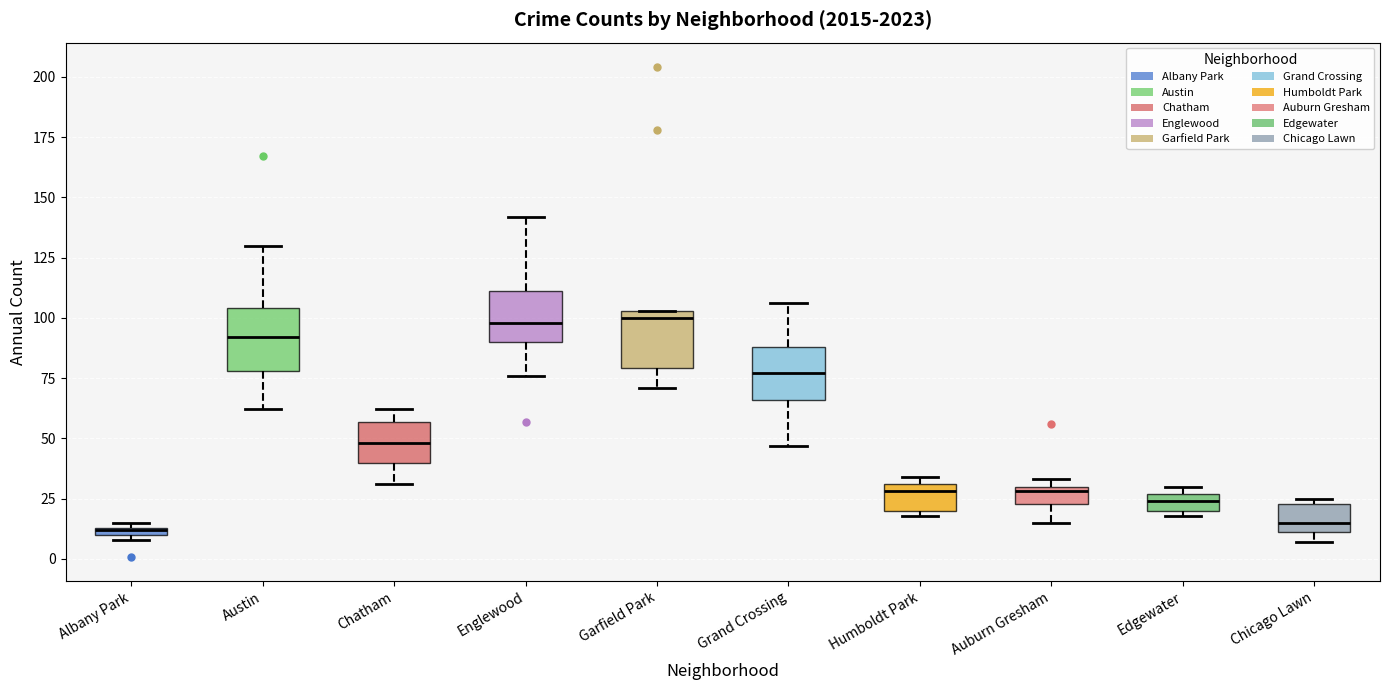

Where is the lower edge of the box for Chicago Lawn on the y-axis? The values are not printed on the chart, so give them approximately, as read against the axis.

10